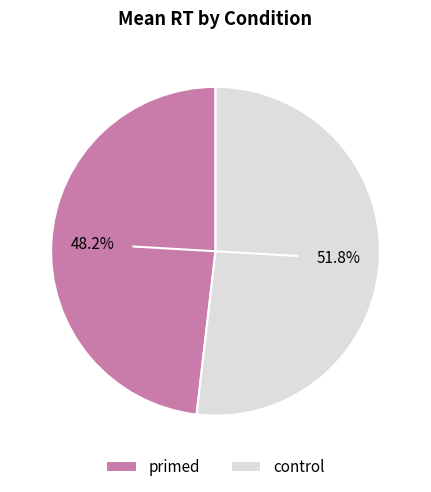

What percentage is the primed slice, to the nearest percent?

48%